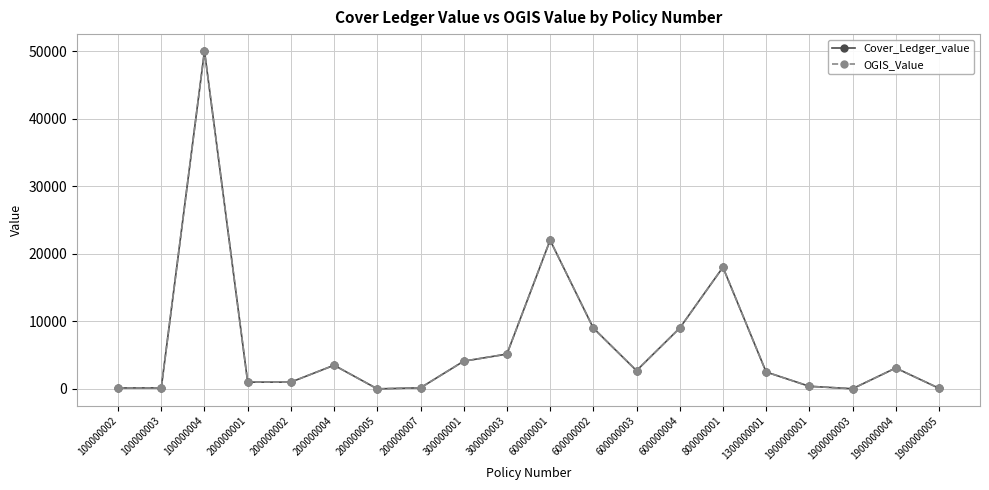

Does the chart have visible grid lines?

Yes